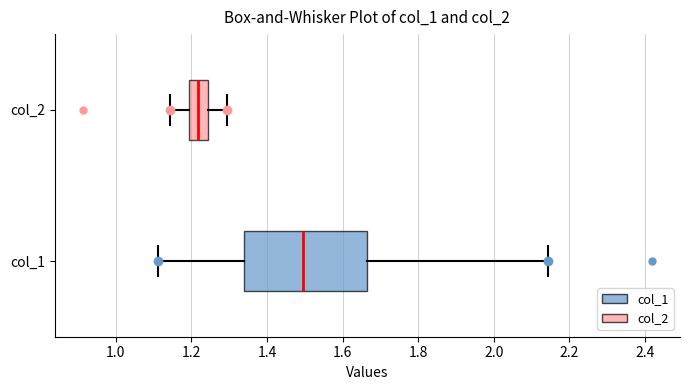

Reading bottom to top, transcribe this box plot: for each box, give where its median line is, the range the box spans, and where its two whiskers end, as read against the x-axis. The values are not printed on the chart, so give them approximately, as read against the axis.

col_1: median 1.50, box 1.34 to 1.66, whiskers 1.12 to 2.14
col_2: median 1.22, box 1.20 to 1.24, whiskers 1.14 to 1.30